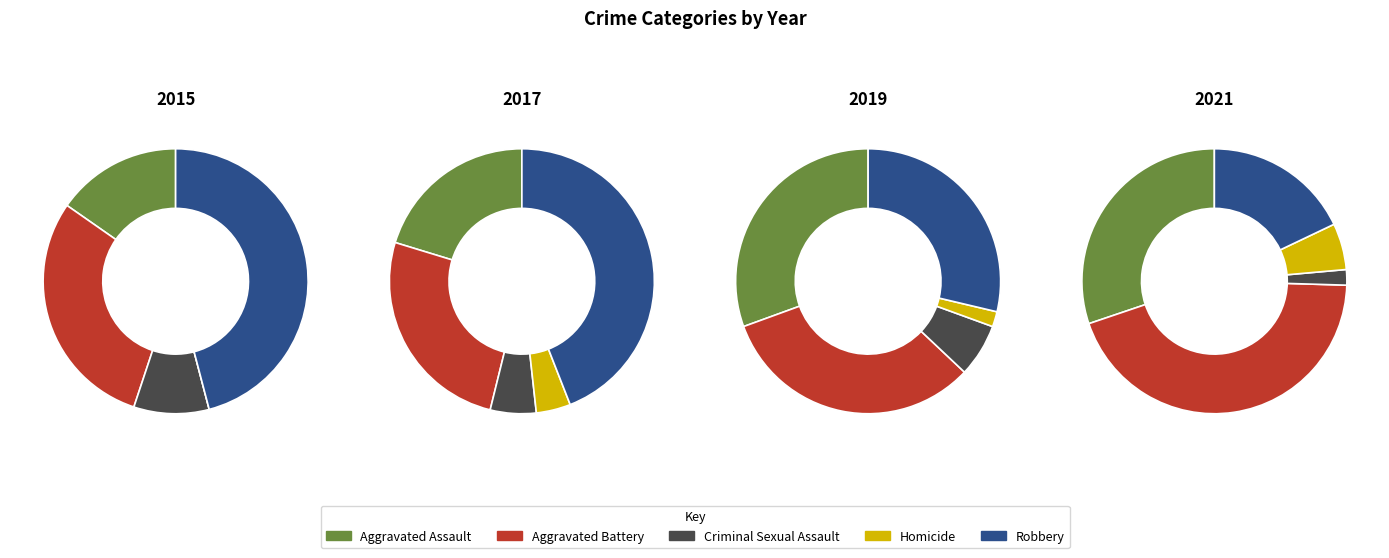

Is there any slice that represents more than half of the pie?

No